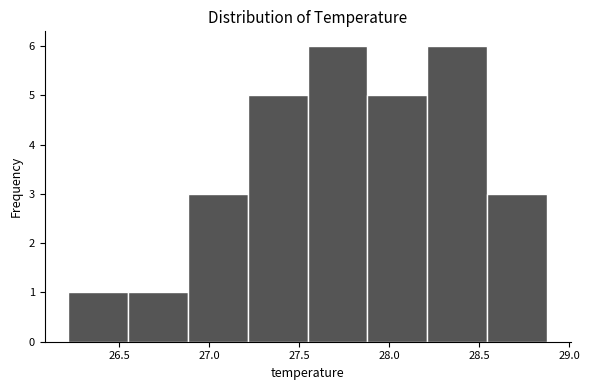

Reading left to right, list every bar in this chart as the range it spans on the x-axis followed by its height. Neither the bar edges nor the heights are printed on the chart, so give them approximately, as read against the axes.

26.20 to 26.55: 1
26.55 to 26.90: 1
26.90 to 27.20: 3
27.20 to 27.55: 5
27.55 to 27.90: 6
27.90 to 28.20: 5
28.20 to 28.55: 6
28.55 to 28.90: 3